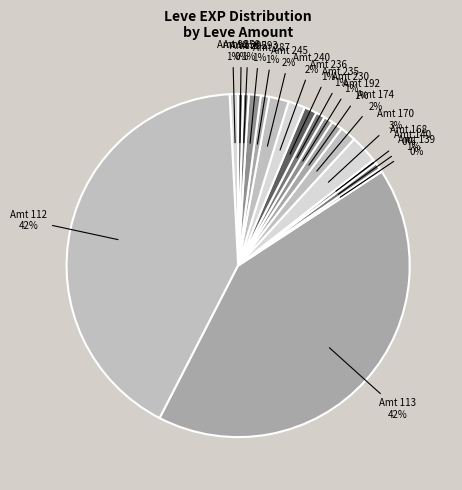

To the nearest percent, what is the average slice percentage?

6%